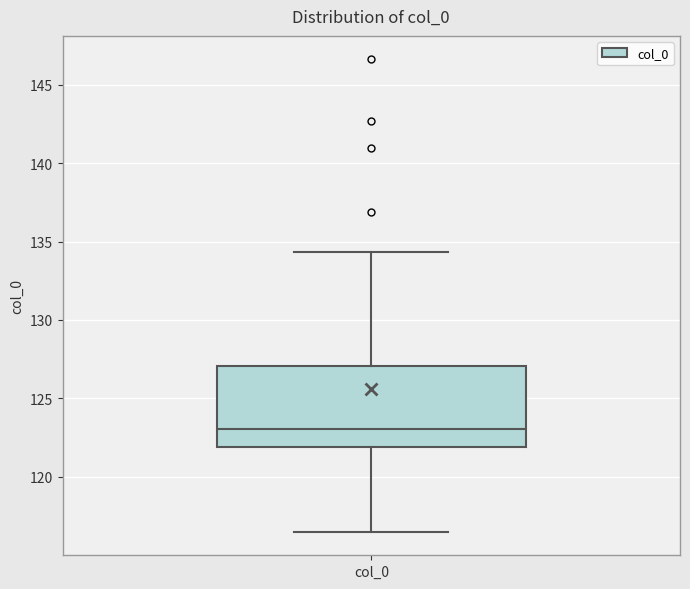

Read this box plot against the y-axis: the position of the median line, the range covered by the box, and the ends of both whiskers. The values are not printed on the chart, so give them approximately, as read against the axis.

median 123.0, box 122.0 to 127.0, whiskers 116.5 to 134.5